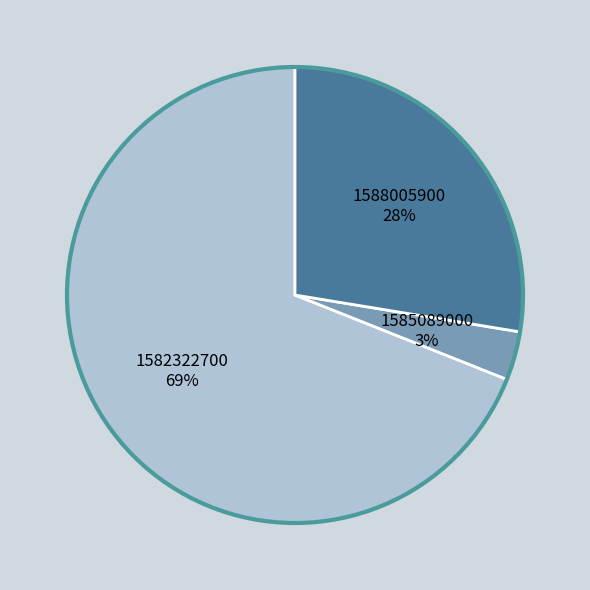

Which category has the smallest portion of the pie?

1585089000